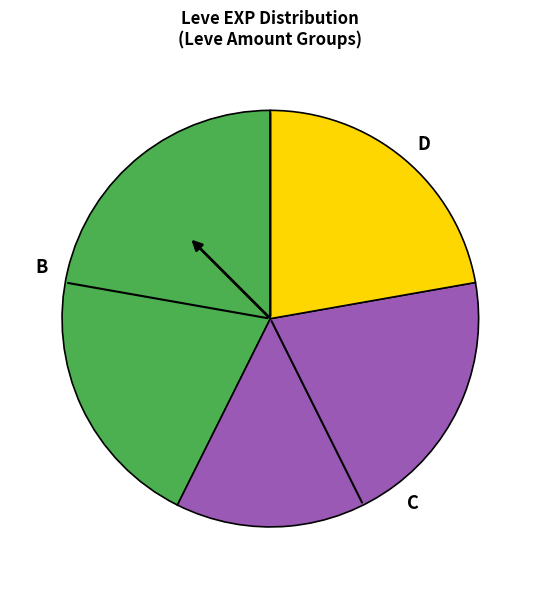

Which category has the smallest portion of the pie?

D